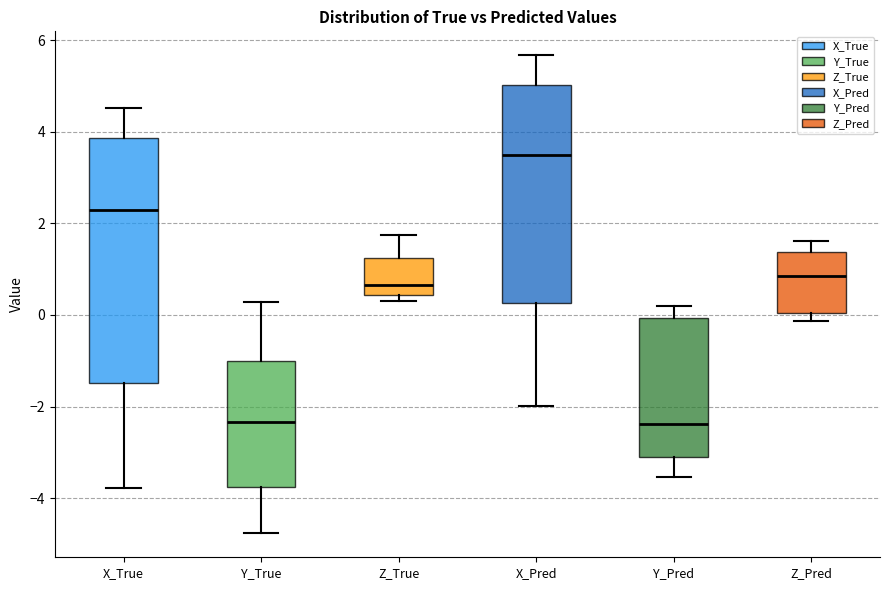

Reading left to right, transcribe this box plot: for each box, give where its median line is, the range the box spans, and where its two whiskers end, as read against the y-axis. The values are not printed on the chart, so give them approximately, as read against the axis.

X_True: median 2.2, box -1.4 to 3.8, whiskers -3.8 to 4.6
Y_True: median -2.4, box -3.8 to -1.0, whiskers -4.8 to 0.2
Z_True: median 0.6, box 0.4 to 1.2, whiskers 0.4 (just below the box's lower edge) to 1.8
X_Pred: median 3.6, box 0.2 to 5.0, whiskers -2.0 to 5.6
Y_Pred: median -2.4, box -3.0 to 0.0, whiskers -3.6 to 0.2
Z_Pred: median 0.8, box 0.0 to 1.4, whiskers -0.2 to 1.6